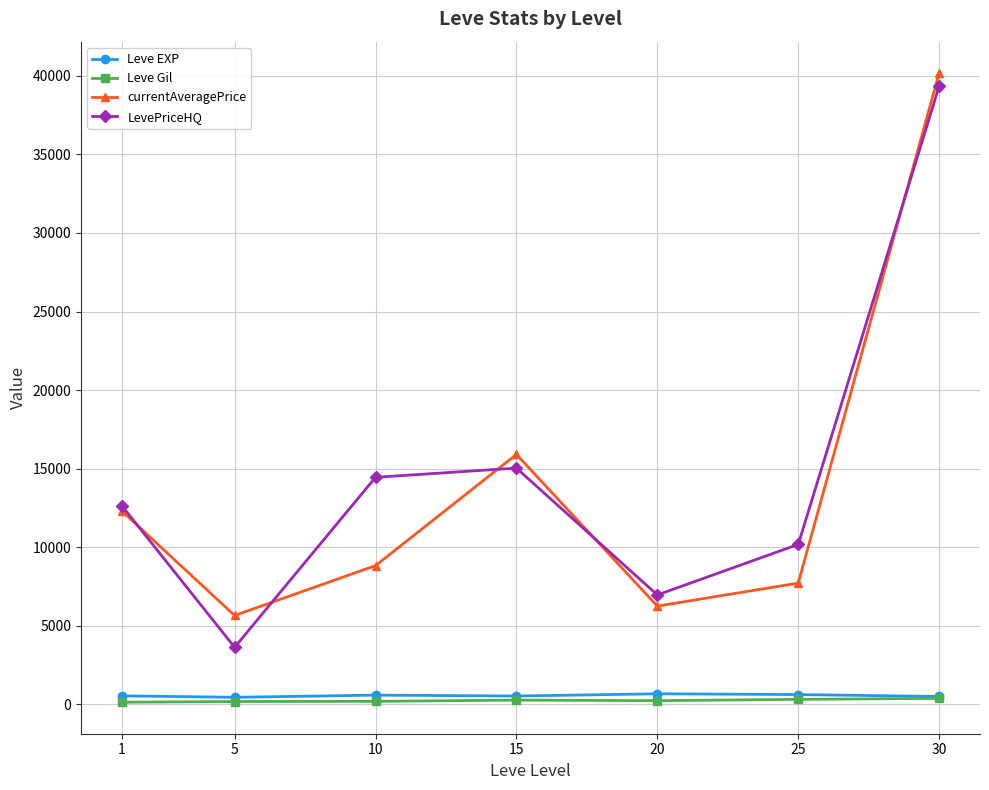

What is the smallest value displayed?

112.3